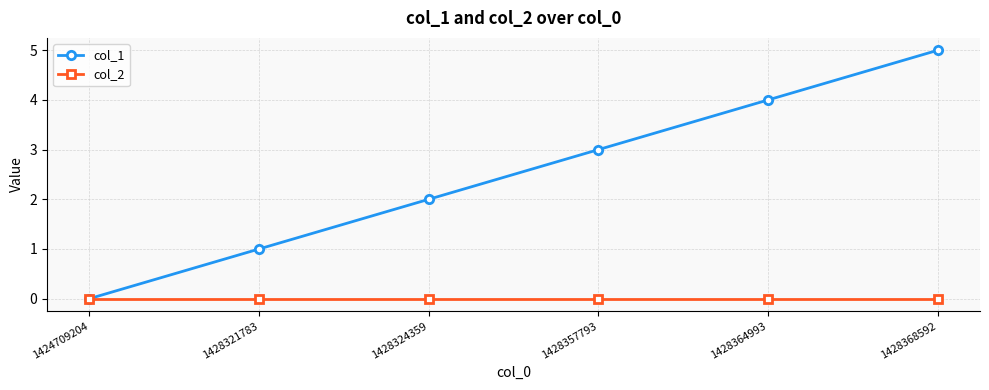

Is it true that col_2 equals 0 at 1428324359?

True